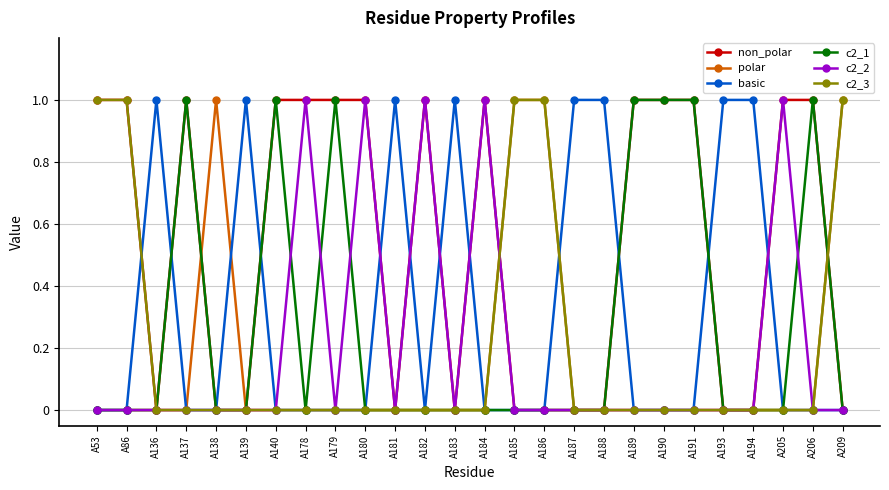

True or false: basic has a value of 0 at A191.

True